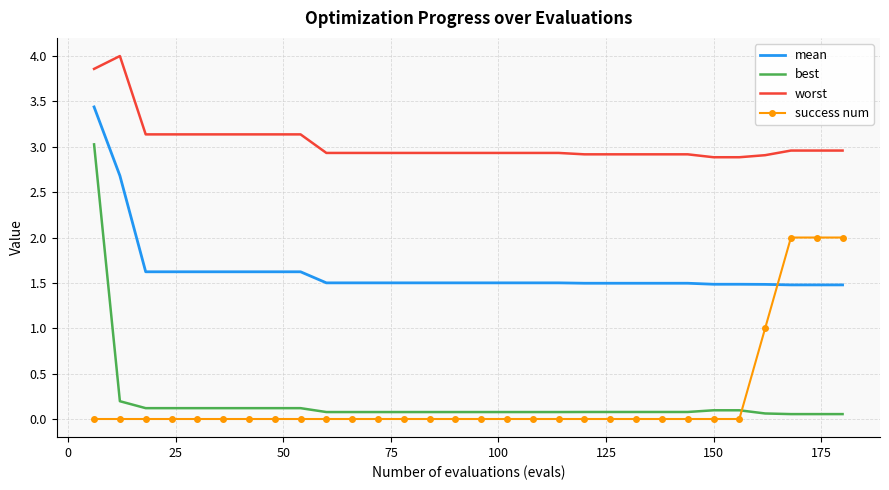

What is the difference between the maximum and minimum values in the best series?

3.0